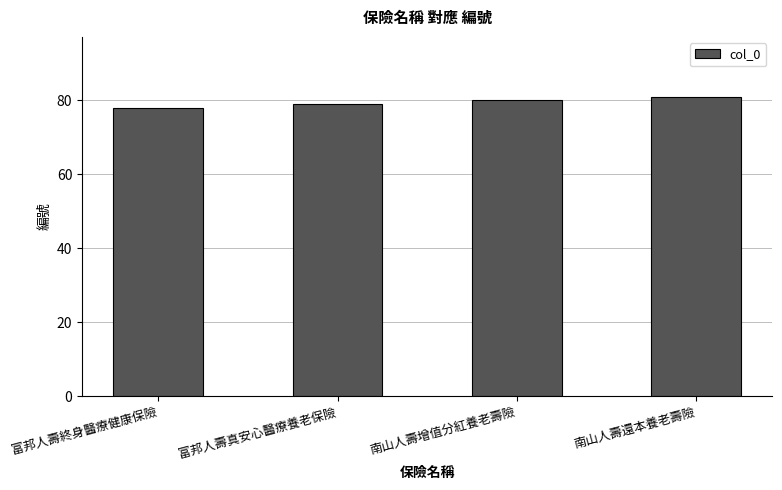

Which has a higher value, 富邦人壽終身醫療健康保險 or 南山人壽增值分紅養老壽險?

南山人壽增值分紅養老壽險